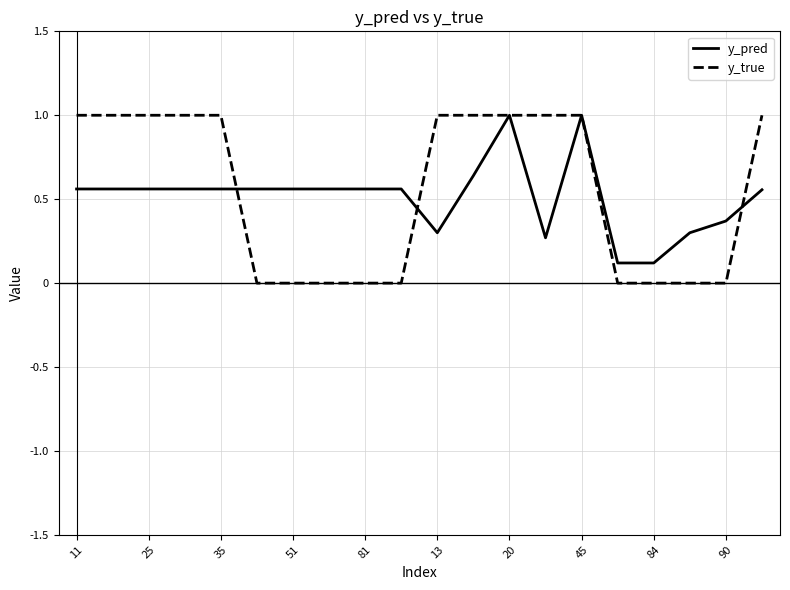

What is the highest value of the y_true series?

1.0